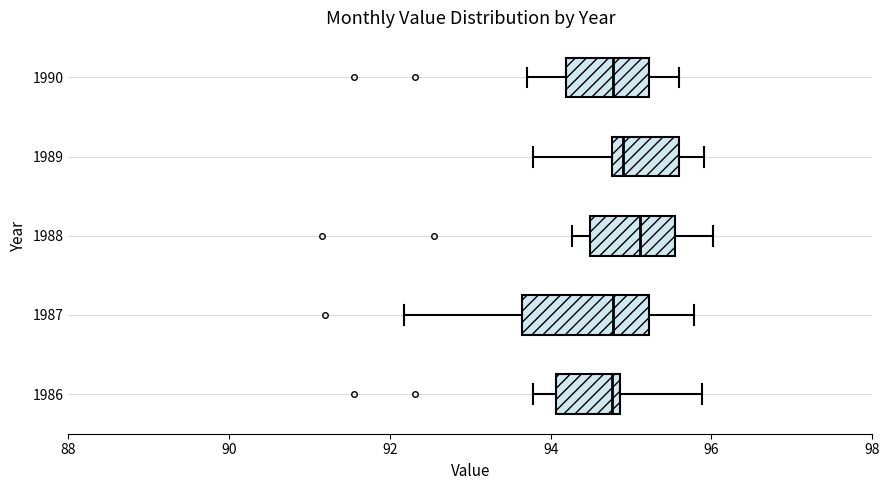

Comparing the boxes themselves (not the whiskers), which one is the widest?

1987